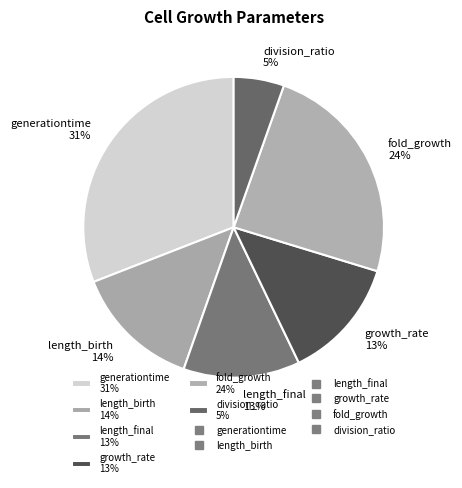

Which slice is the smallest?

division_ratio